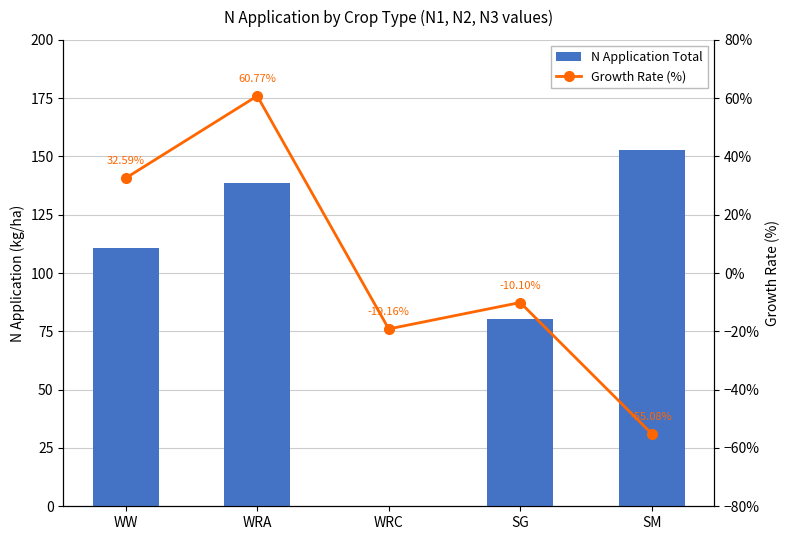

How many values in Growth Rate (%) are below zero?

3